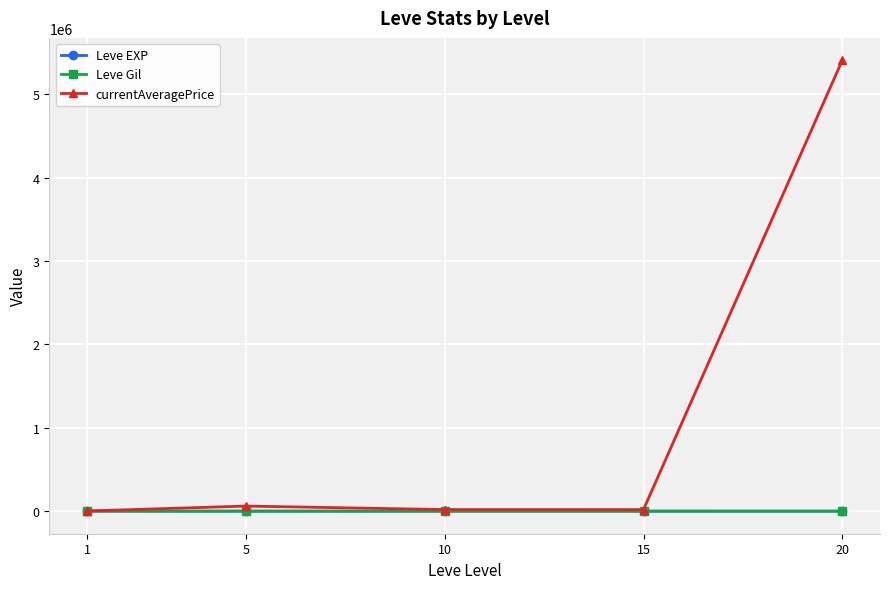

What is the sum of all Leve EXP values?

252.5